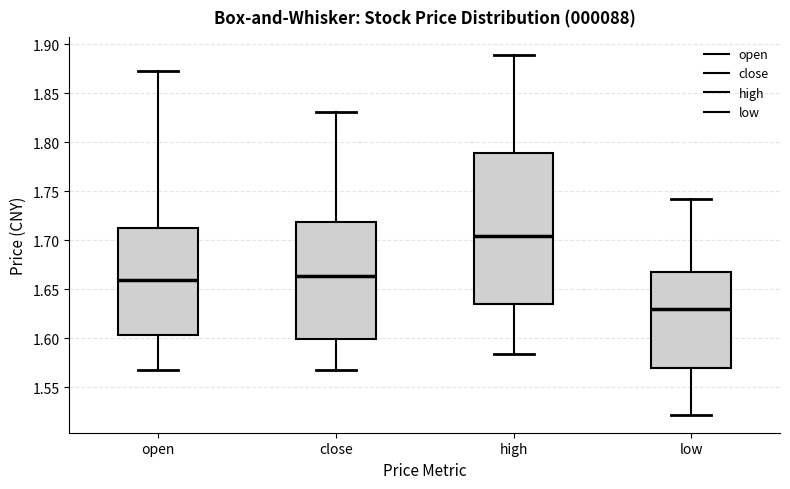

Reading left to right, read every box against the y-axis: the position of its median line, the range the box covers, and the ends of its whiskers. The values are not printed on the chart, so give them approximately, as read against the axis.

open: median 1.660, box 1.605 to 1.710, whiskers 1.570 to 1.875
close: median 1.665, box 1.600 to 1.720, whiskers 1.570 to 1.830
high: median 1.705, box 1.635 to 1.790, whiskers 1.585 to 1.890
low: median 1.630, box 1.570 to 1.670, whiskers 1.520 to 1.740